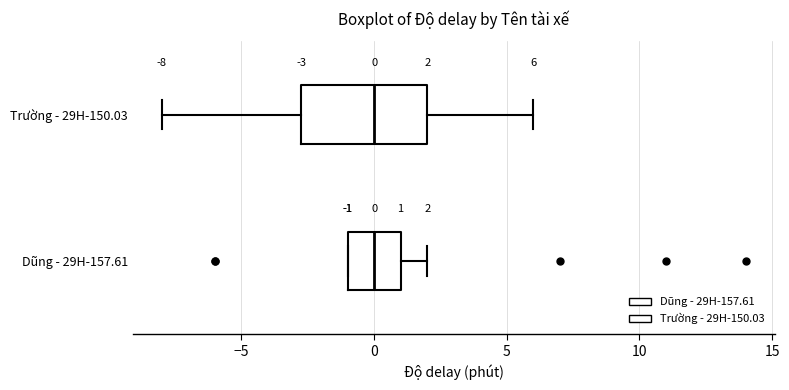

Which box is the widest, from its left edge to its right edge?

Trường - 29H-150.03